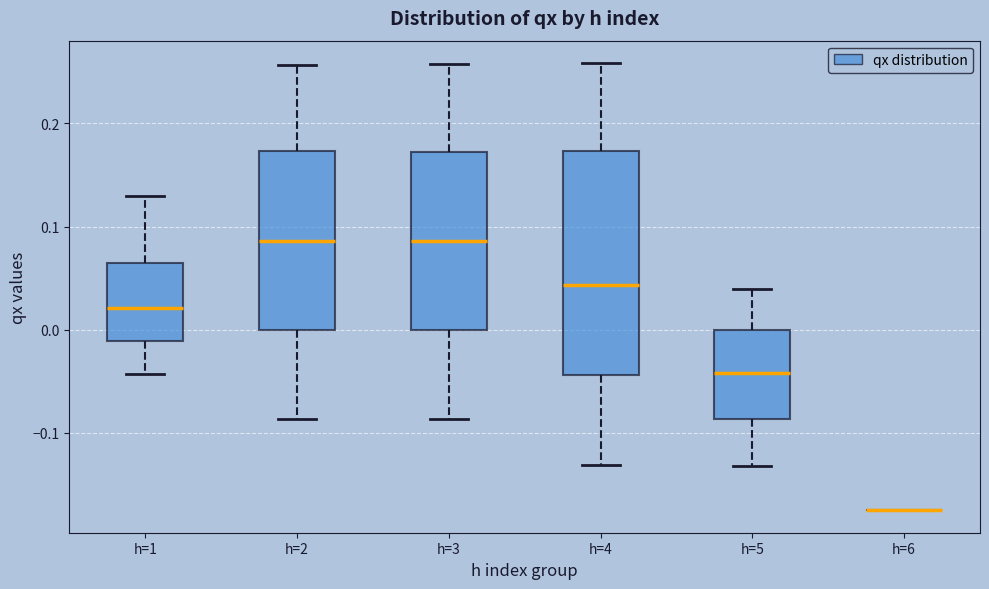

Where does the upper whisker of the box for h=4 end on the y-axis? The values are not printed on the chart, so give them approximately, as read against the axis.

0.26